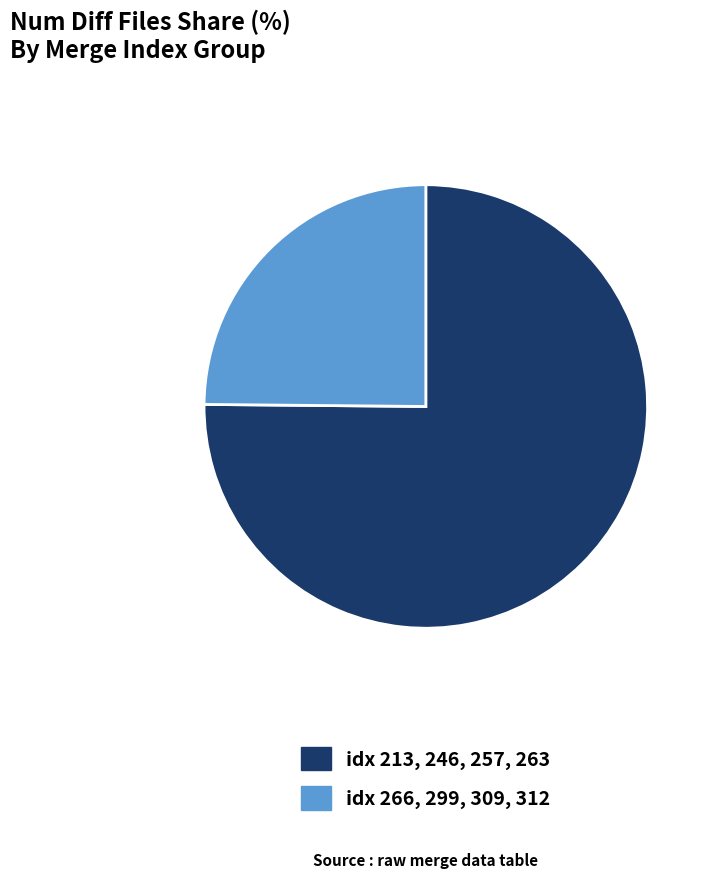

Do idx 266, 299, 309, 312 and idx 213, 246, 257, 263 together represent more than half of the pie?

Yes